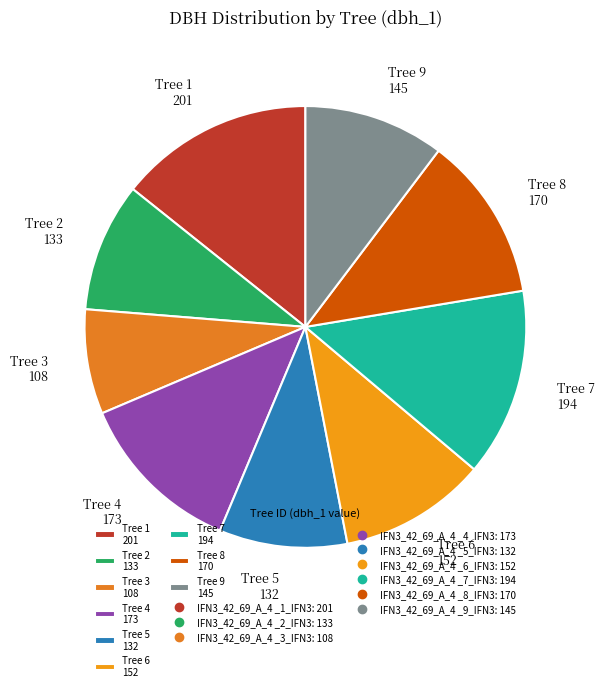

True or false: Tree 5 132 accounts for 16% of the total.

False